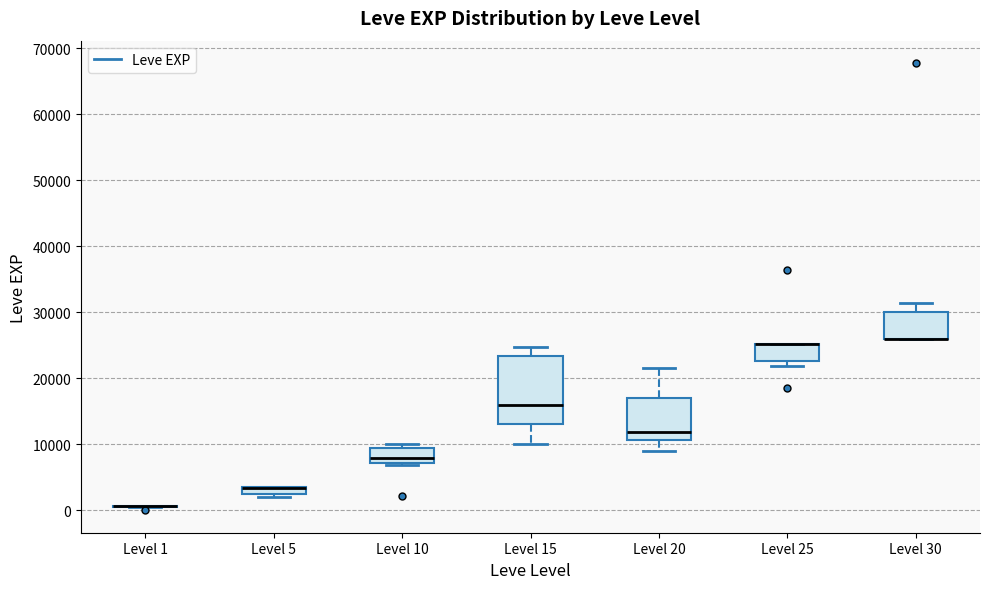

Which box is the tallest, from its lower edge to its upper edge?

Level 15